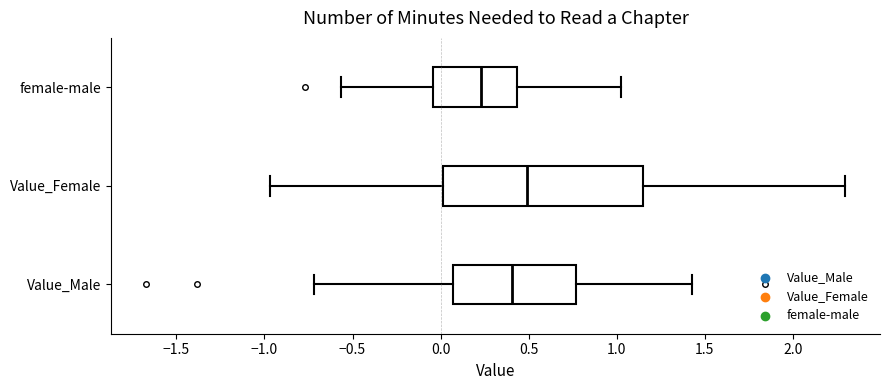

Which box has the furthest to the right median line?

Value_Female